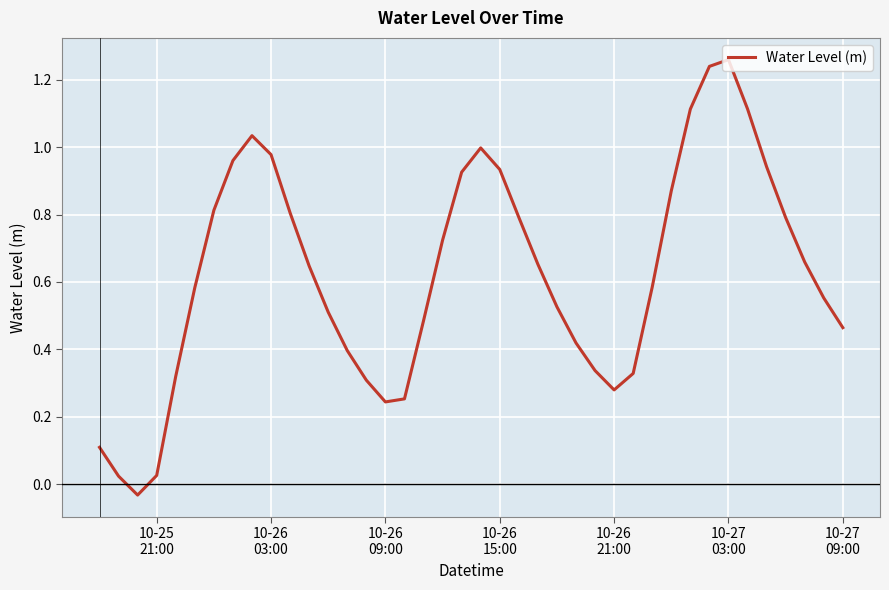

What is the value of the 5th point from the left?

0.3